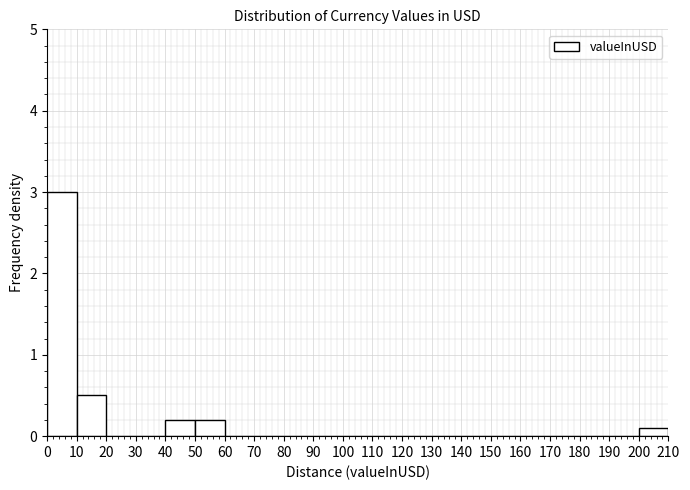

Reading left to right, list every bar in this chart as the range it spans on the x-axis followed by its height. The values are not printed on the chart, so give them approximately, as read against the axis.

0 to 10: 3.0
10 to 20: 0.5
20 to 30: 0
30 to 40: 0
40 to 50: 0.2
50 to 60: 0.2
60 to 70: 0
70 to 80: 0
80 to 90: 0
90 to 100: 0
100 to 110: 0
110 to 120: 0
120 to 130: 0
130 to 140: 0
140 to 150: 0
150 to 160: 0
160 to 170: 0
170 to 180: 0
180 to 190: 0
190 to 200: 0
200 to 210: 0.1